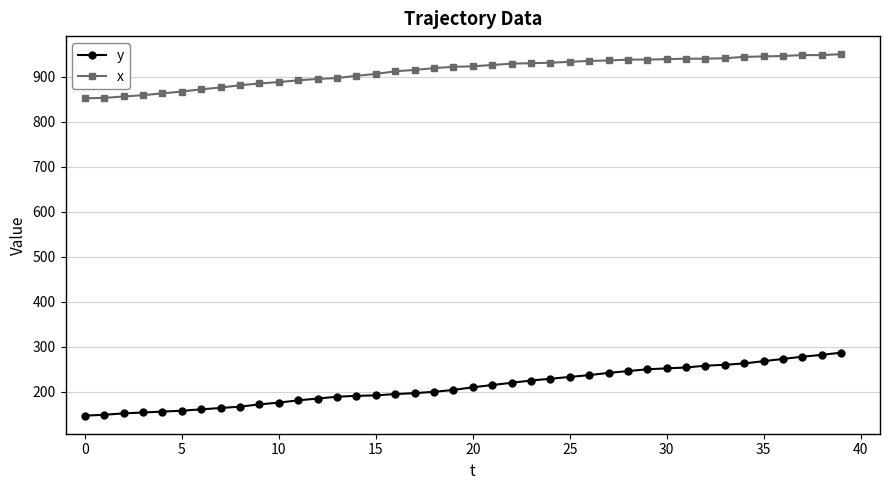

Which series has the largest range (max minus min)?

y